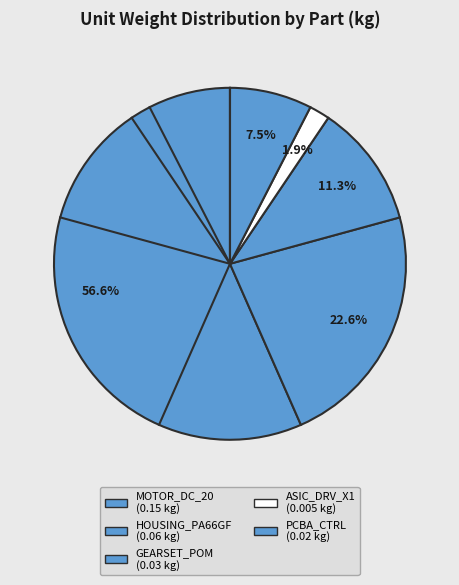

Count the number of slices in the pie.

5